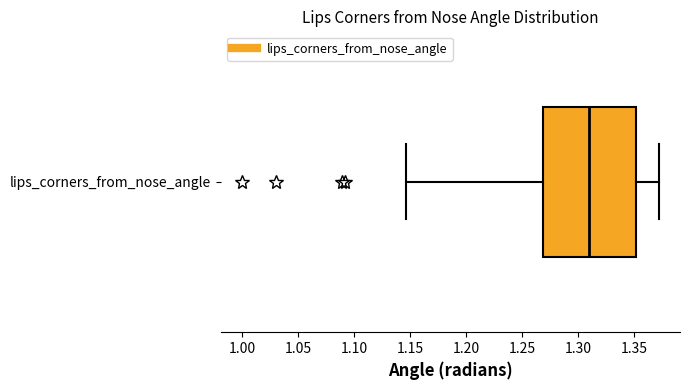

Read this box plot against the x-axis: the position of the median line, the range covered by the box, and the ends of both whiskers. The values are not printed on the chart, so give them approximately, as read against the axis.

median 1.310, box 1.270 to 1.350, whiskers 1.145 to 1.370